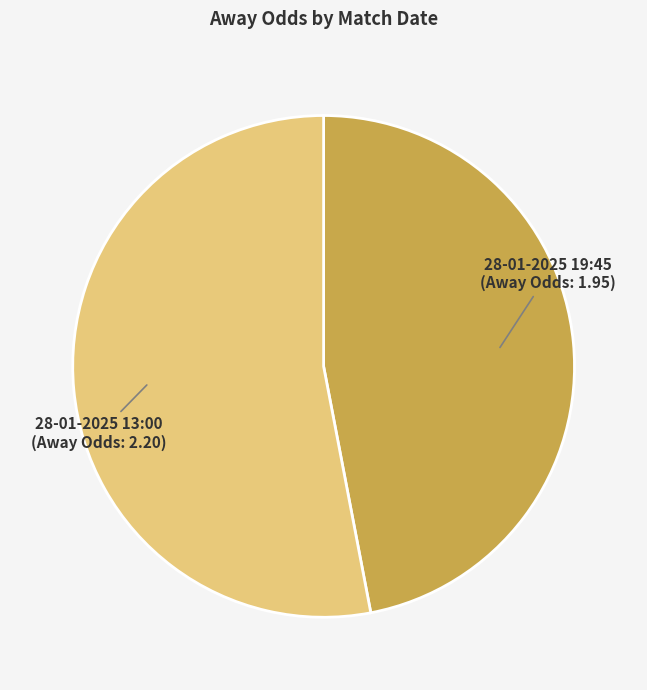

Is there any slice that represents more than half of the pie?

Yes